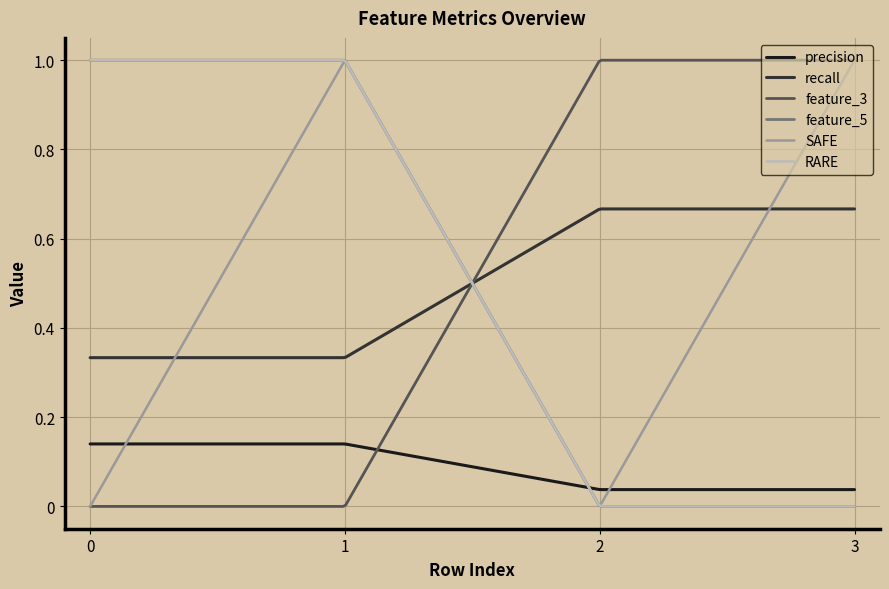

Does the chart have visible grid lines?

Yes